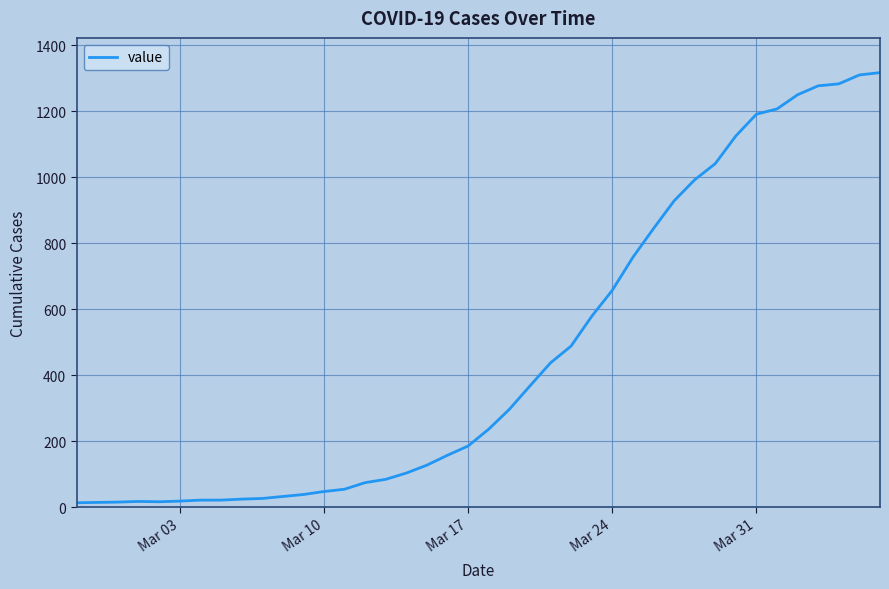

What is the maximum value shown in the chart?

1317